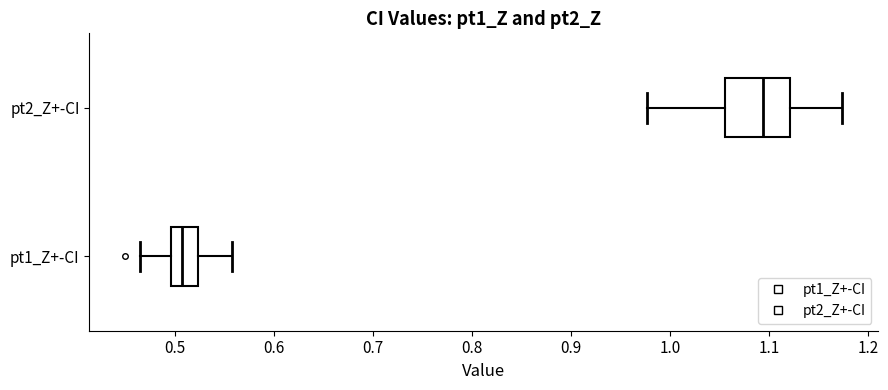

Comparing the boxes themselves (not the whiskers), which one is the widest?

pt2_Z+-CI